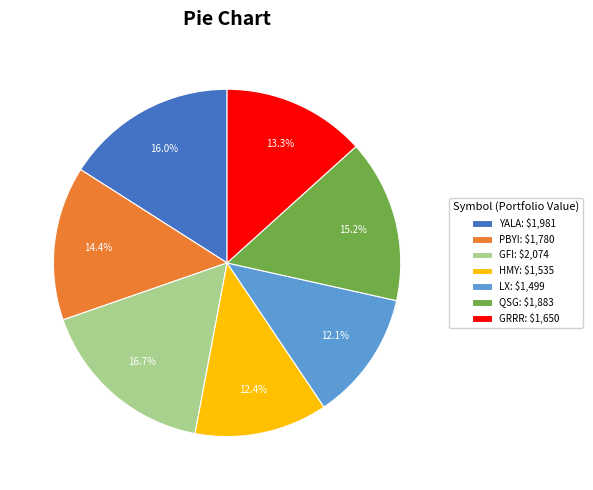

True or false: HMY accounts for 1% of the total.

False